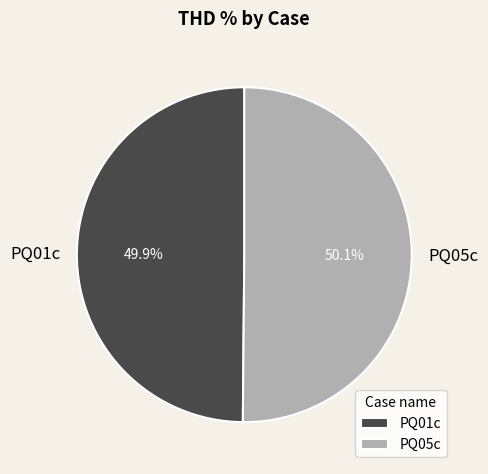

Is there a majority slice in this chart?

Yes